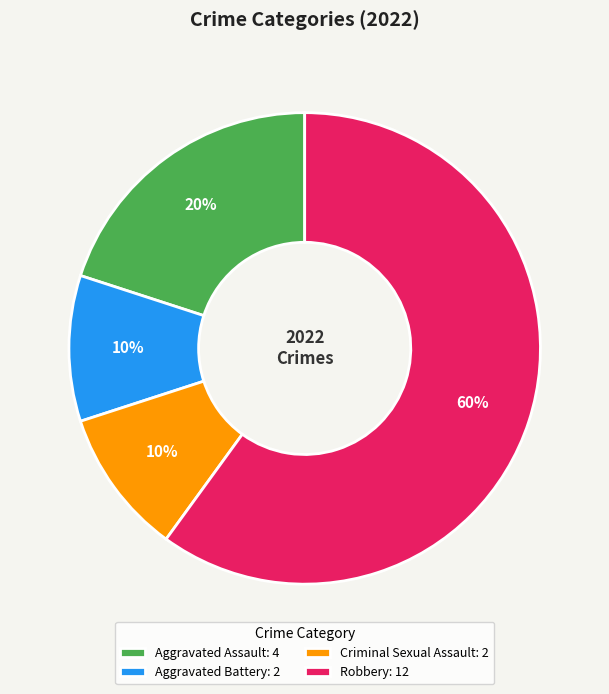

Is the sum of Aggravated Assault: 4 and Aggravated Battery: 2 greater than half?

No